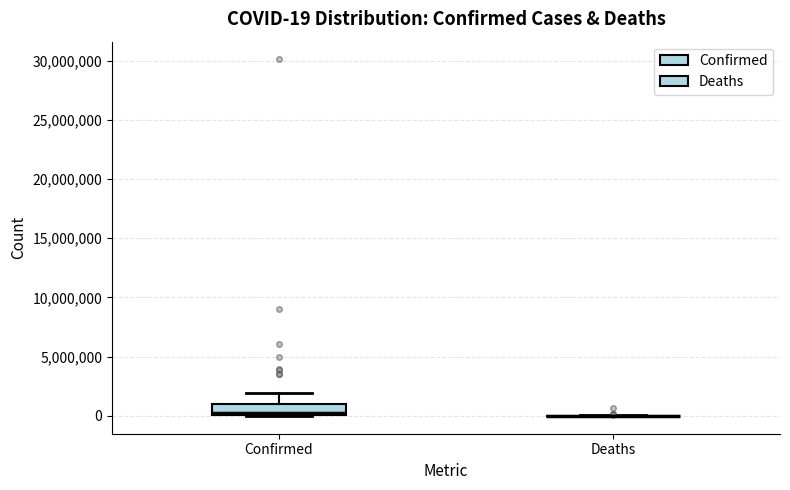

Comparing the boxes themselves (not the whiskers), which one is the tallest?

Confirmed